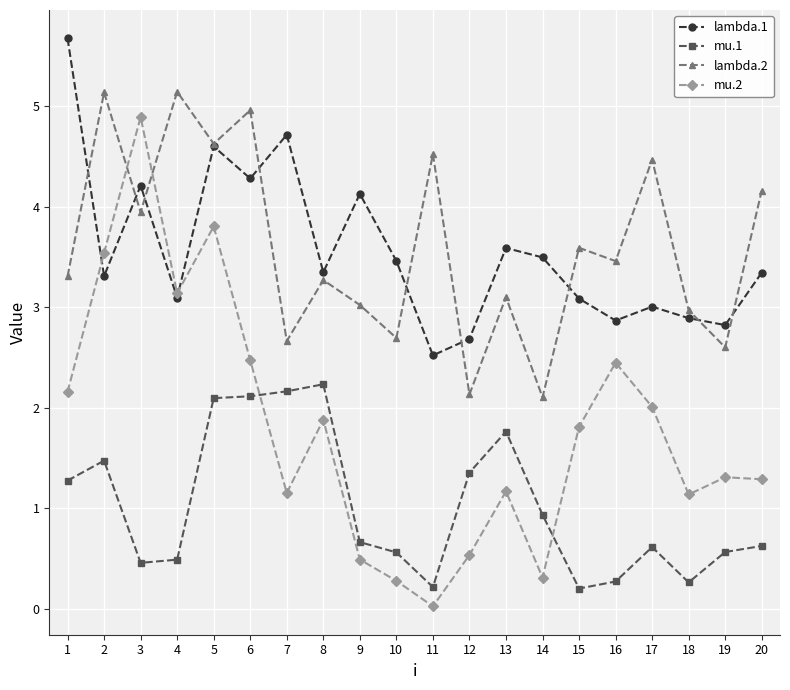

The mu.1 series shows 1.1 at 8. True or false?

False